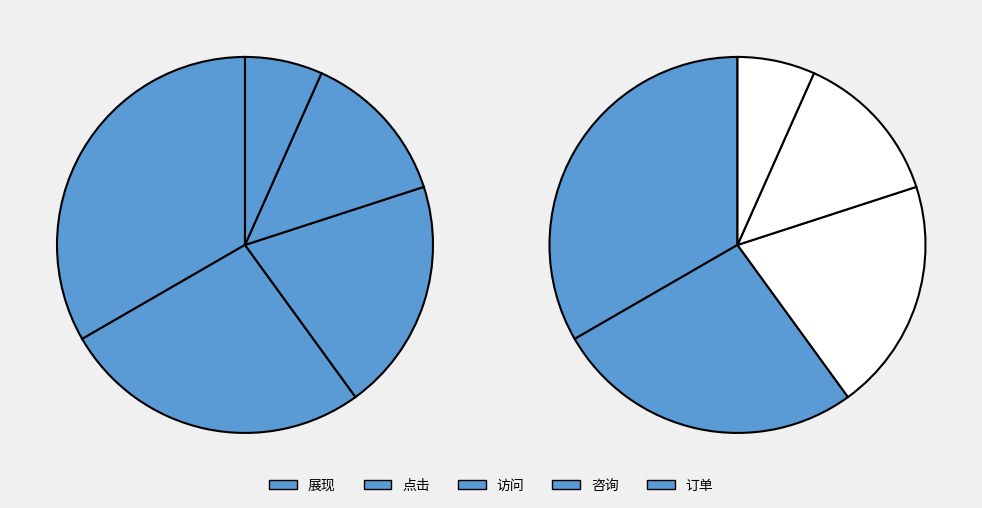

How many segments does this pie chart have?

5